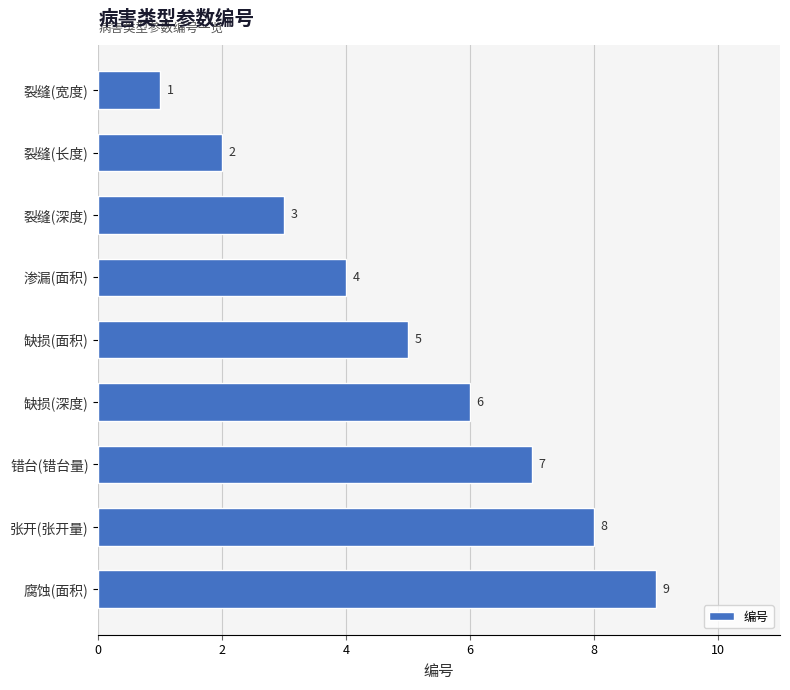

What is the label of the 8th bar from the top?

张开(张开量)